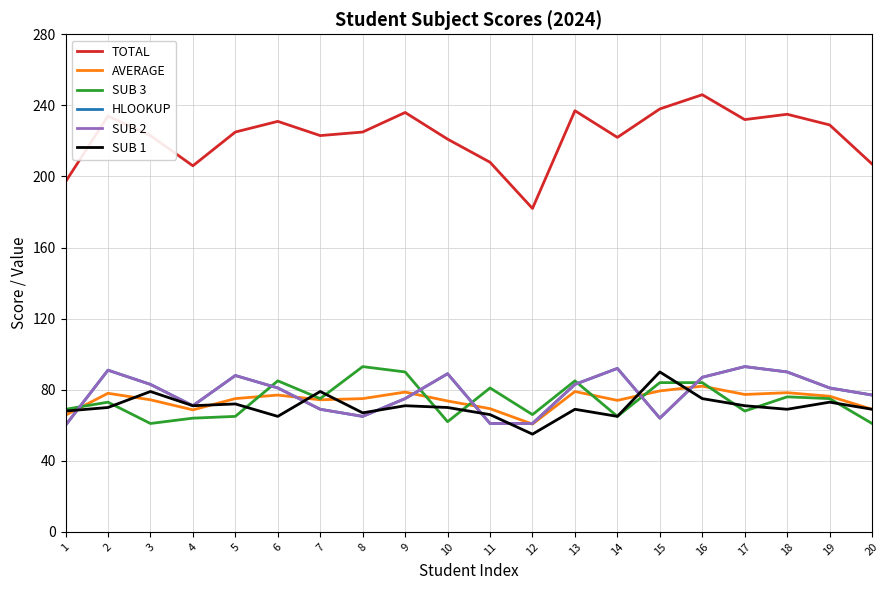

At how many categories does at least one series exceed 148?

20